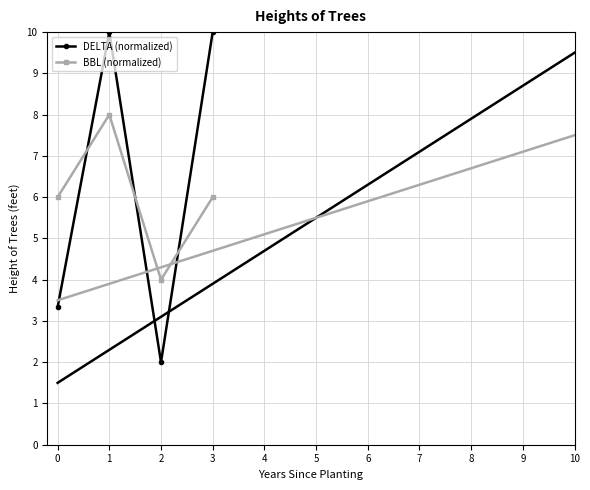

What is the difference between the DELTA (normalized) values at 0 and 3?

6.7